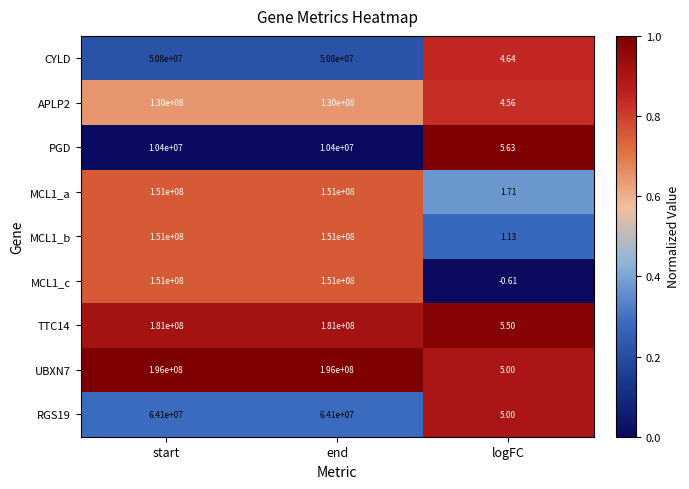

Where is RGS19 nearest to the value 32050002?

logFC